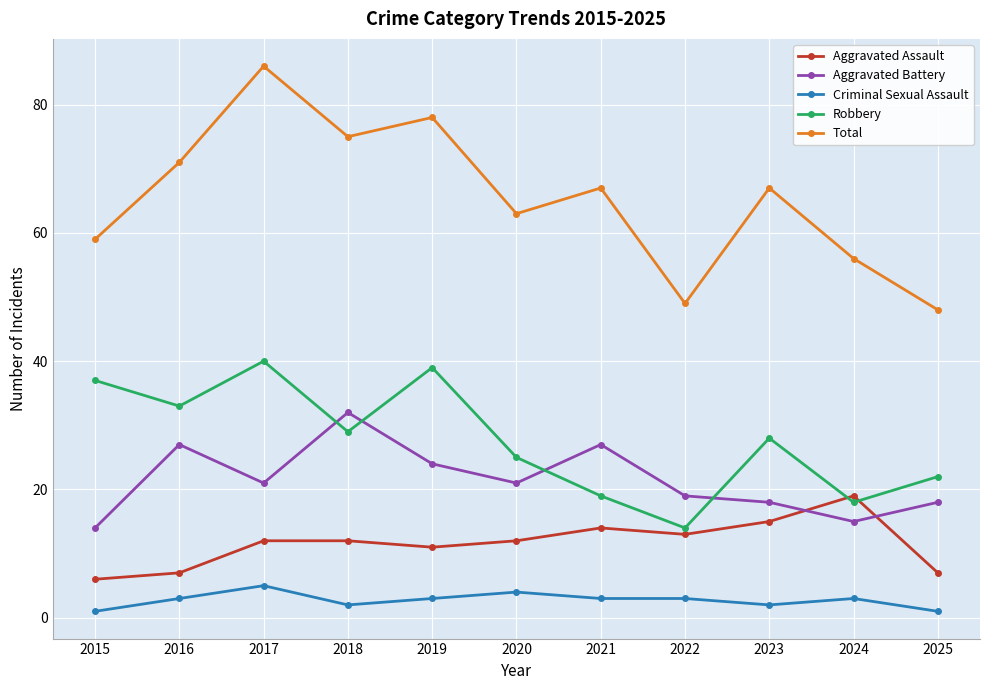

True or false: Aggravated Assault and Criminal Sexual Assault cross at least once.

False